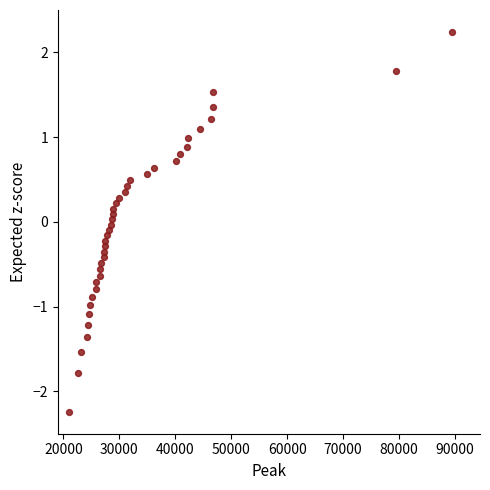

What is the range of X values (max minus min)?

68442.0